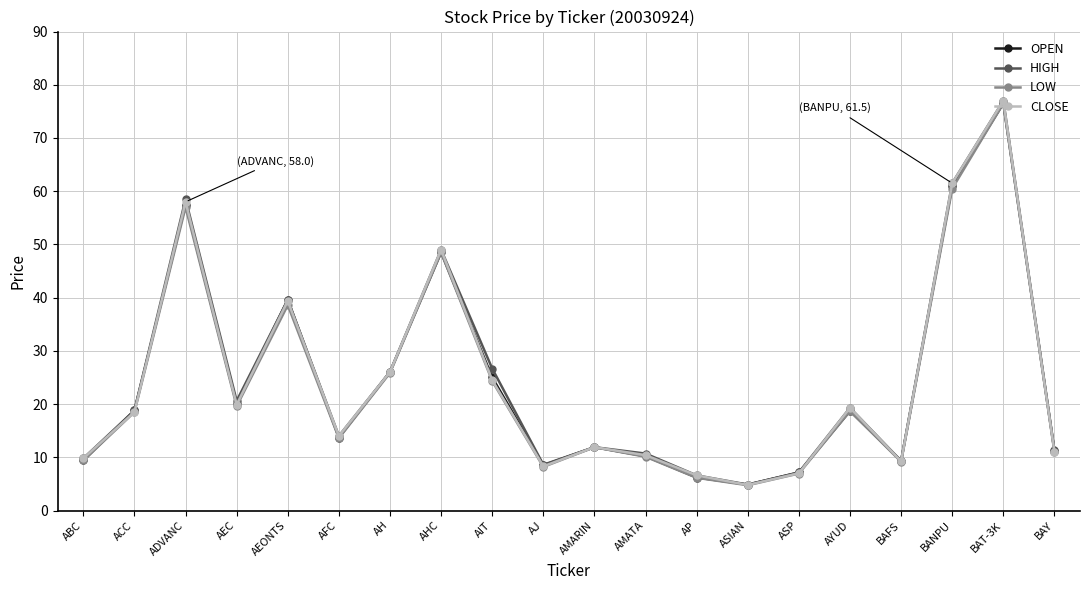

Where is CLOSE nearest to the value 40?

AEONTS